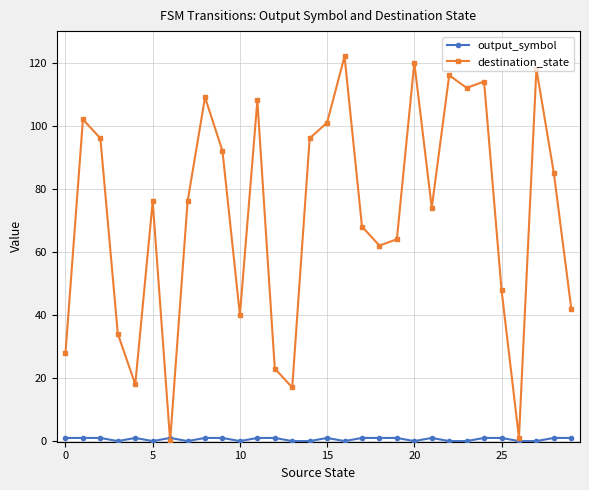

At how many categories does at least one series exceed 32?

24